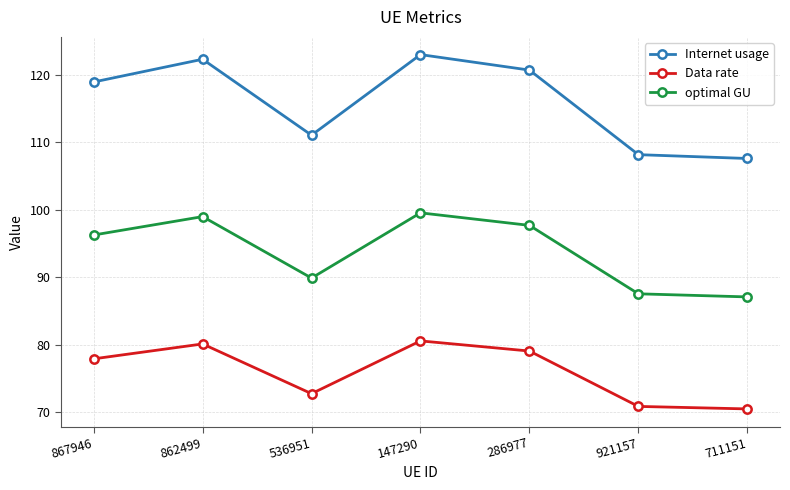

At which category is the sum across all series the highest?

147290